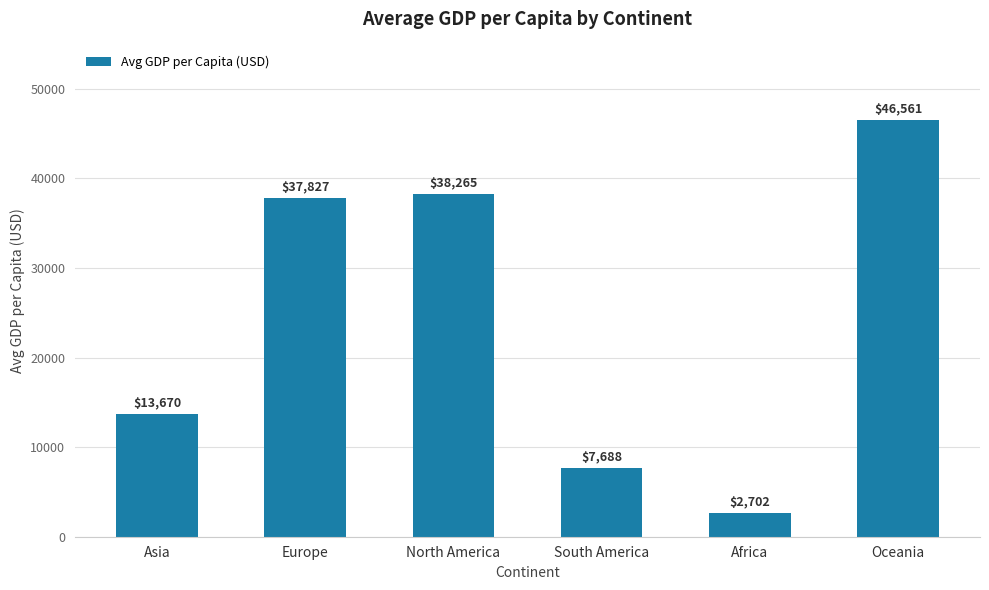

At which label is the value closest to 24631?

Asia